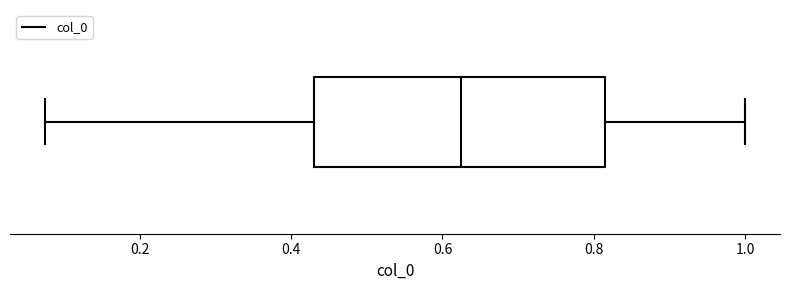

Where does the median line of the box sit on the x-axis? The values are not printed on the chart, so give them approximately, as read against the axis.

0.62